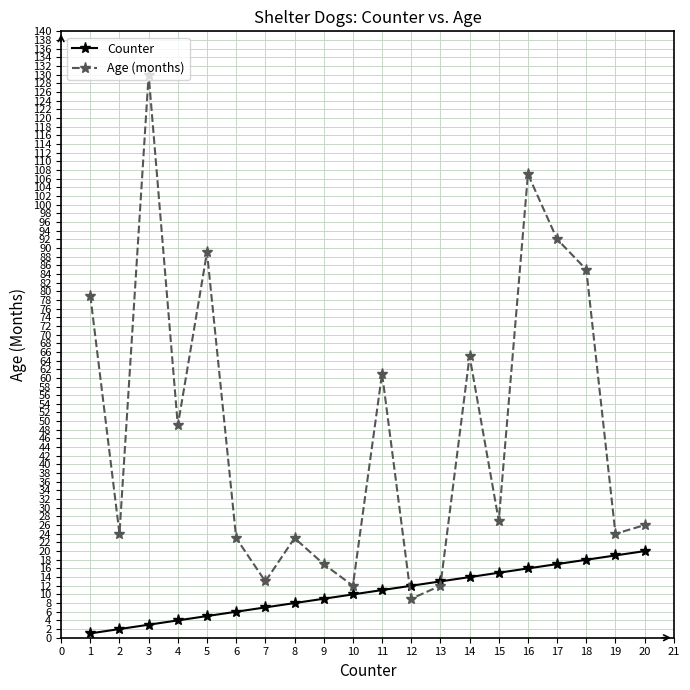

What is the average value of the Age (months) series?

48